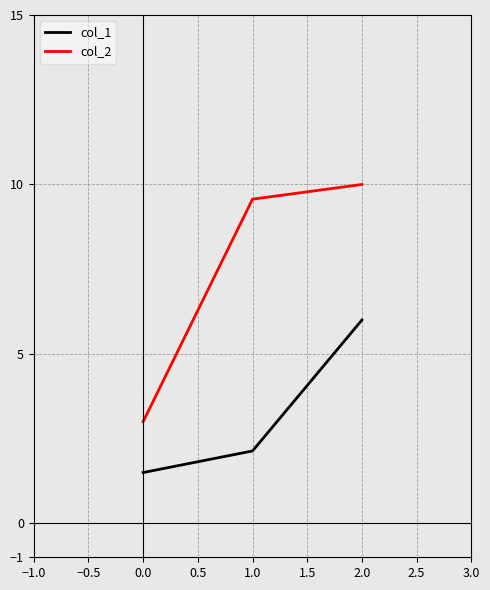

Rank the series at 0.0 from lowest to highest value.

col_1, col_2